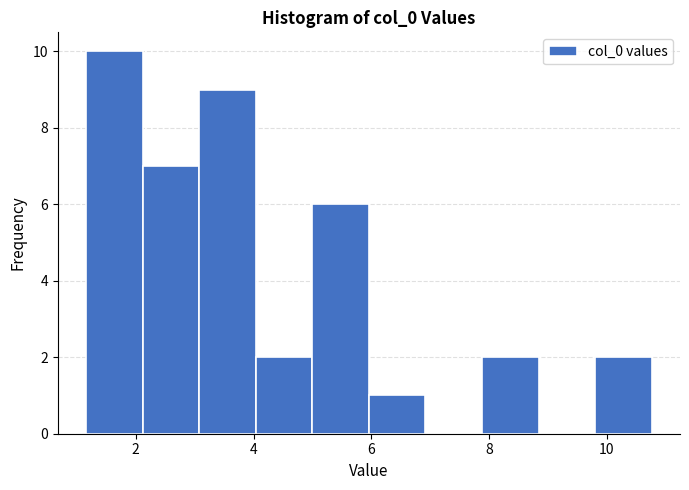

Reading left to right, transcribe this chart: for each bar, give the range it covers on the x-axis and its height. Neither the bar edges nor the heights are printed on the chart, so give them approximately, as read against the axes.

1.2 to 2.2: 10
2.2 to 3.0: 7
3.0 to 4.0: 9
4.0 to 5.0: 2
5.0 to 6.0: 6
6.0 to 7.0: 1
7.0 to 7.8: 0
7.8 to 8.8: 2
8.8 to 9.8: 0
9.8 to 10.8: 2